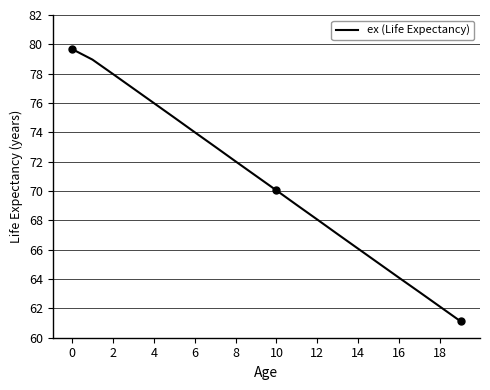

What is the difference between the maximum and minimum values?

18.6